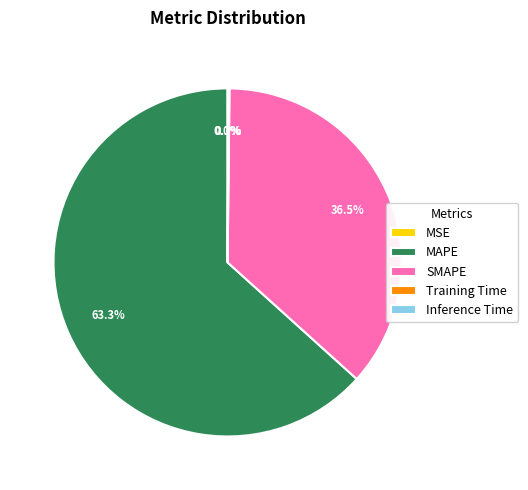

Which slice is the largest?

MAPE